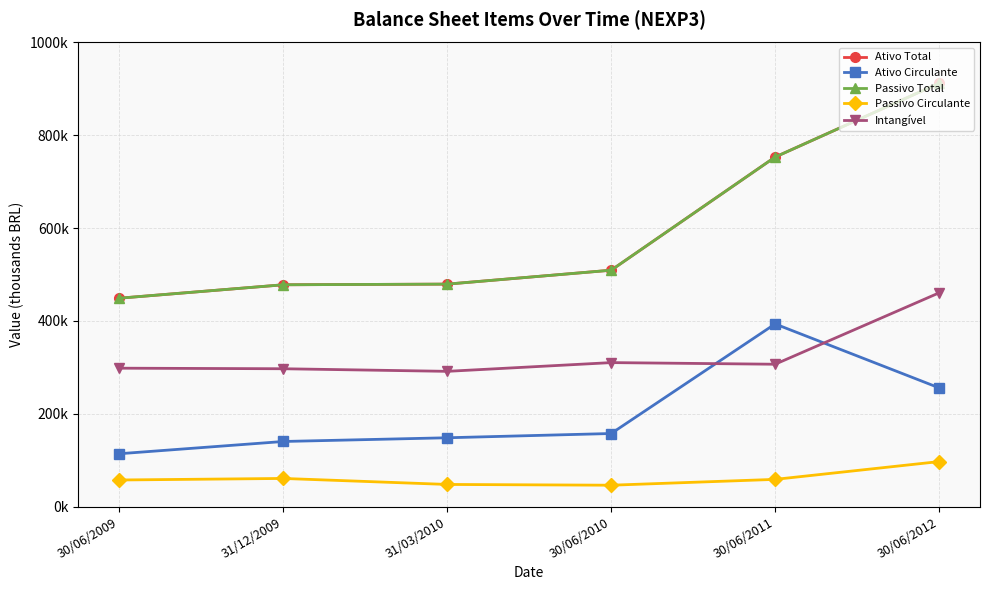

At which category is the sum across all series the highest?

30/06/2012